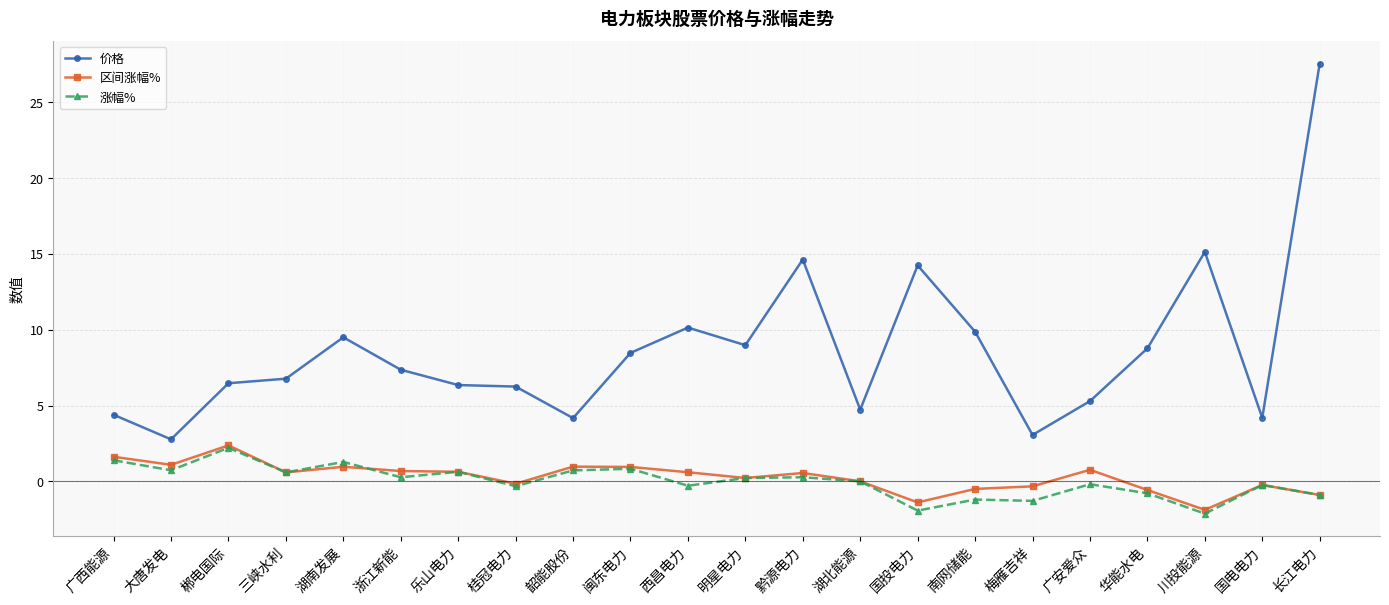

What is the value of the 涨幅% point at the 7th from the left?

0.6